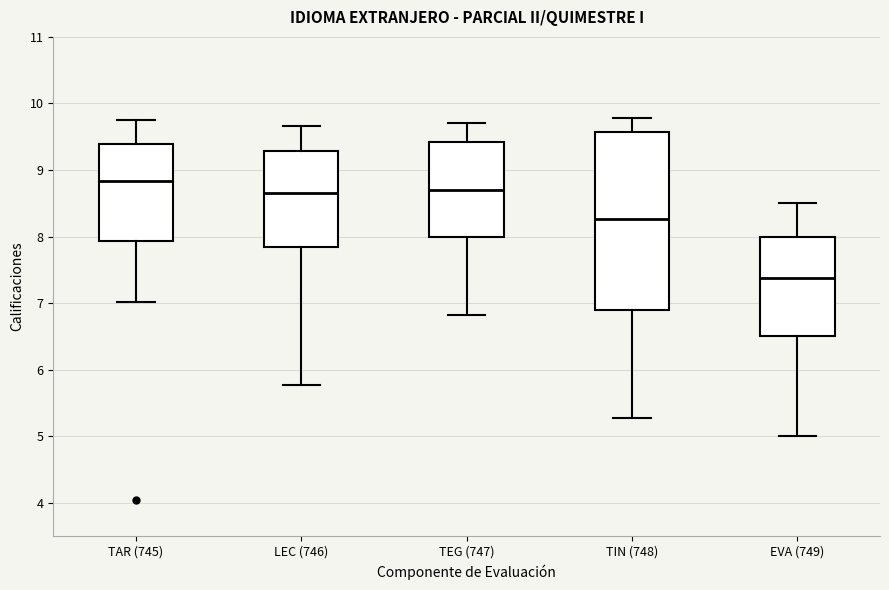

Reading left to right, transcribe this box plot: for each box, give where its median line is, the range the box spans, and where its two whiskers end, as read against the y-axis. The values are not printed on the chart, so give them approximately, as read against the axis.

TAR (745): median 8.8, box 7.9 to 9.4, whiskers 7.0 to 9.8
LEC (746): median 8.7, box 7.8 to 9.3, whiskers 5.8 to 9.7
TEG (747): median 8.7, box 8.0 to 9.4, whiskers 6.8 to 9.7
TIN (748): median 8.3, box 6.9 to 9.6, whiskers 5.3 to 9.8
EVA (749): median 7.4, box 6.5 to 8.0, whiskers 5.0 to 8.5